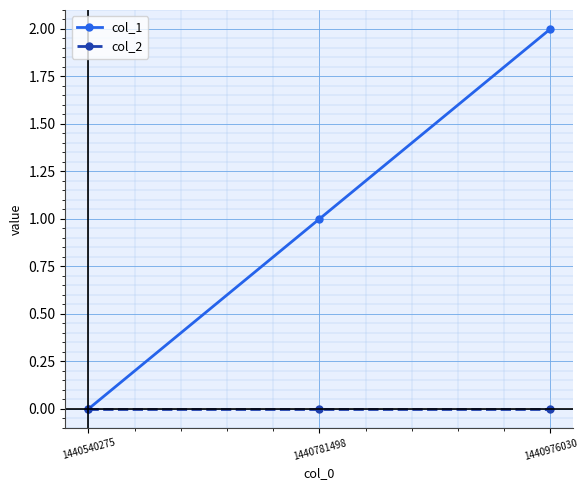

What is the average value of the col_1 series?

1